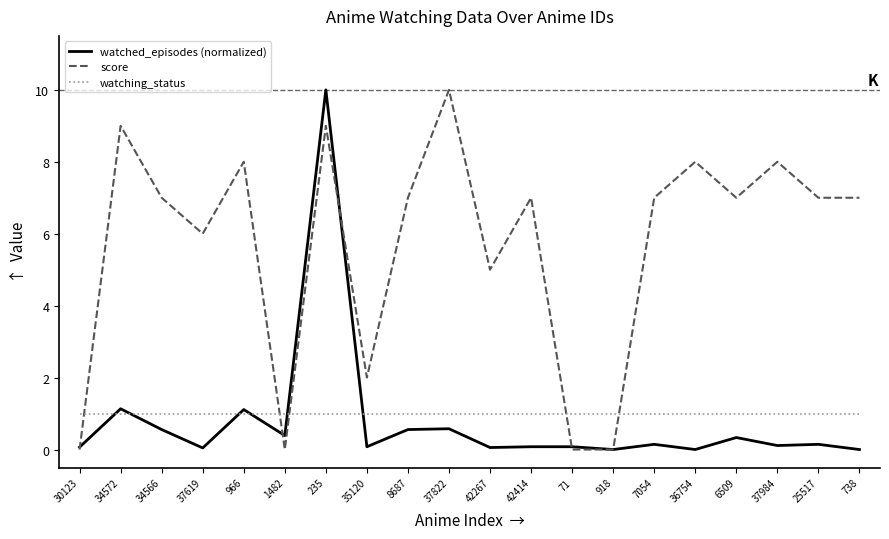

After their last crossing, which series has the higher values: watched_episodes (normalized) or watching_status?

watching_status